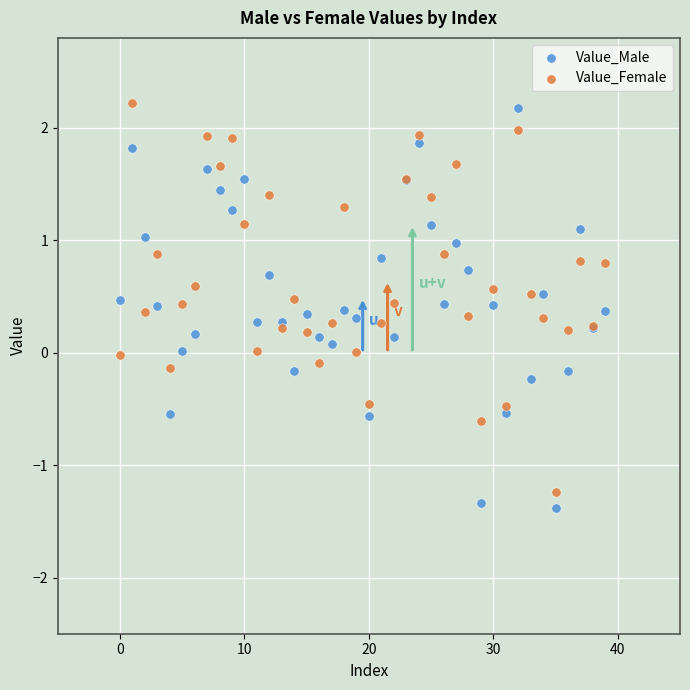

What are all the series names shown in the legend?

Value_Male, Value_Female